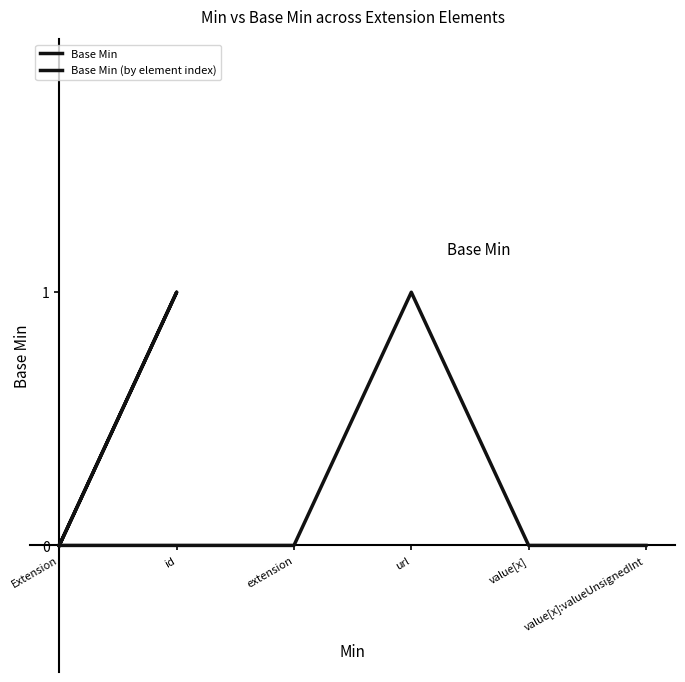

How many Base Min values are between 0 and 1?

6